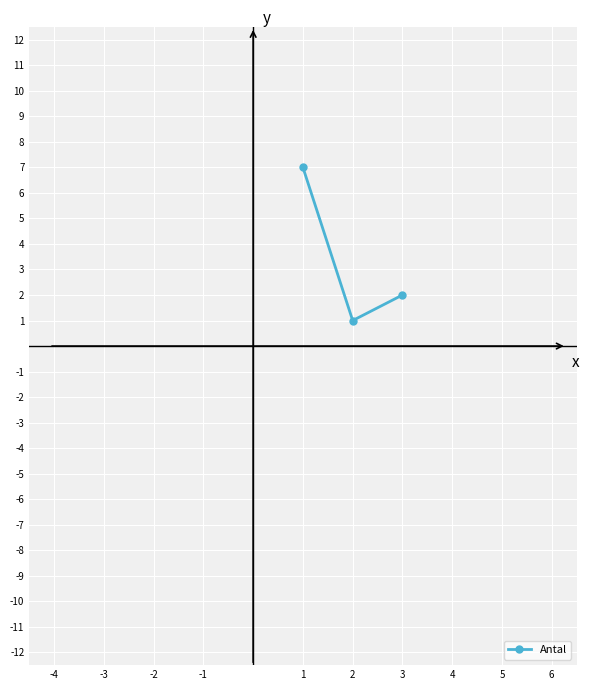

Count the values in the range 1 to 7.

3